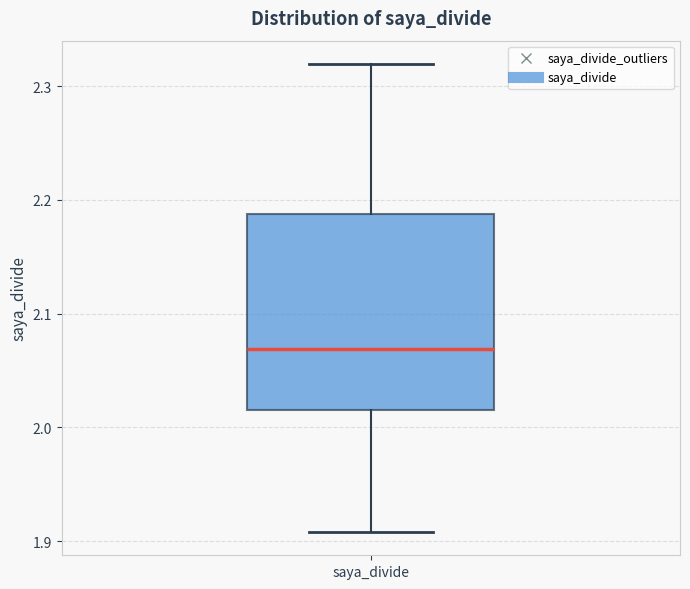

Transcribe this box plot: give where the median line is, the range the box spans, and where the two whiskers end, as read against the y-axis. The values are not printed on the chart, so give them approximately, as read against the axis.

median 2.07, box 2.02 to 2.19, whiskers 1.91 to 2.32